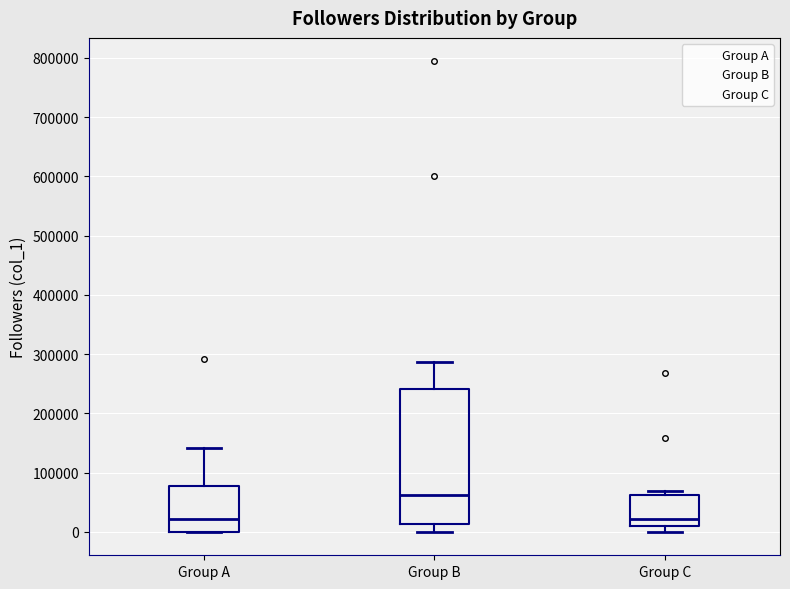

Reading left to right, transcribe this box plot: for each box, give where its median line is, the range the box spans, and where its two whiskers end, as read against the y-axis. The values are not printed on the chart, so give them approximately, as read against the axis.

Group A: median 20000, box 0 to 80000, whiskers 0 to 140000
Group B: median 60000, box 10000 to 240000, whiskers 0 to 290000
Group C: median 20000, box 10000 to 60000, whiskers 0 to 70000